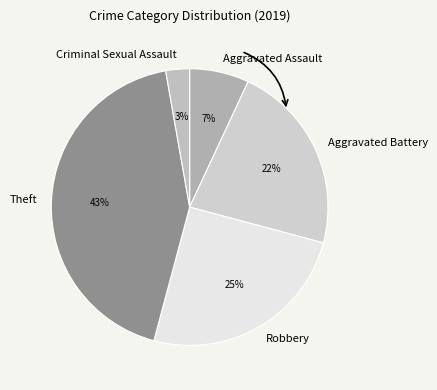

Count the number of slices in the pie.

5